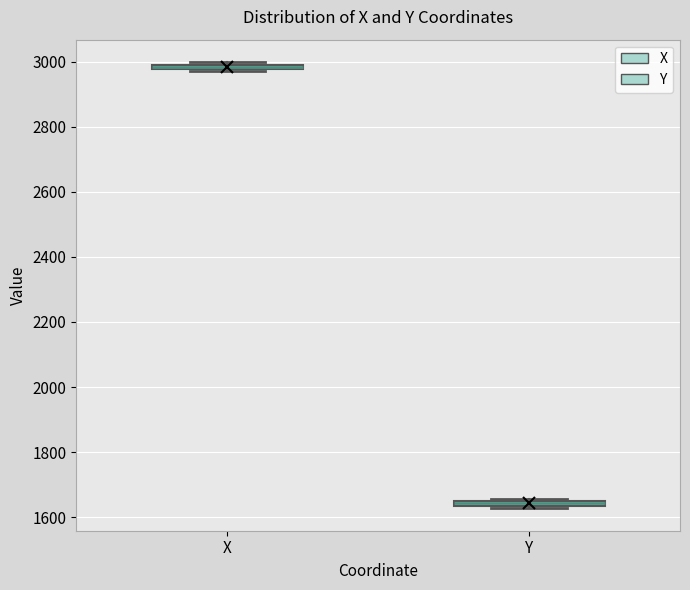

Which box's median line is the lowest?

Y